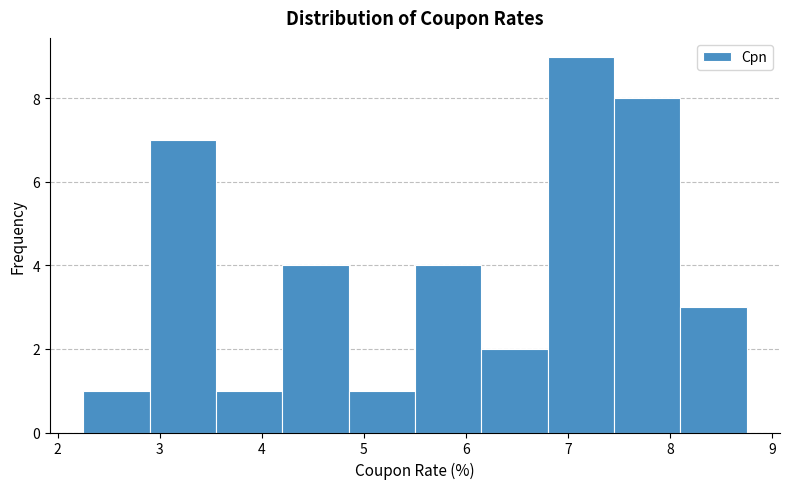

Reading left to right, list every bar in this chart as the range it spans on the x-axis followed by its height. Neither the bar edges nor the heights are printed on the chart, so give them approximately, as read against the axes.

2.25 to 2.90: 1
2.90 to 3.55: 7
3.55 to 4.20: 1
4.20 to 4.85: 4
4.85 to 5.50: 1
5.50 to 6.15: 4
6.15 to 6.80: 2
6.80 to 7.45: 9
7.45 to 8.10: 8
8.10 to 8.75: 3